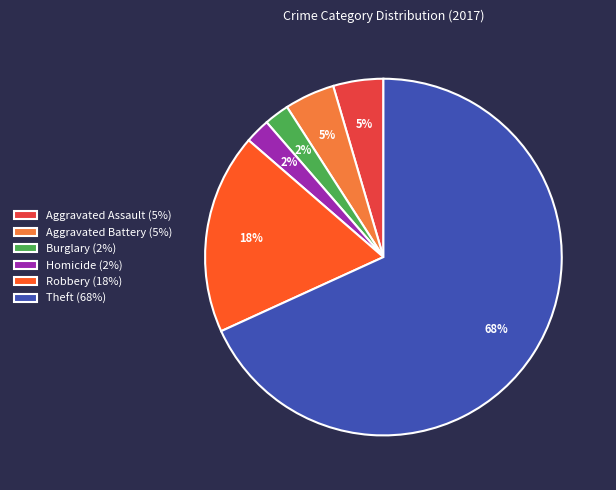

Count the number of slices in the pie.

6